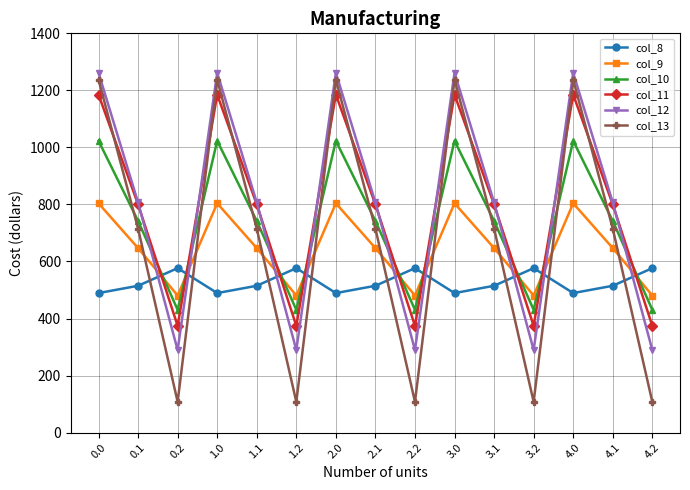

Is this an area chart (filled region under the line)?

No